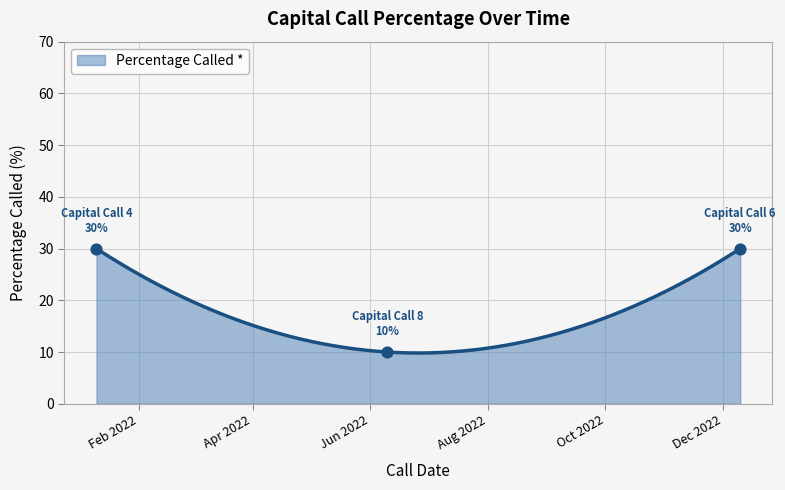

What is the change in value from 2022-06-10 to 2022-12-10?

+20